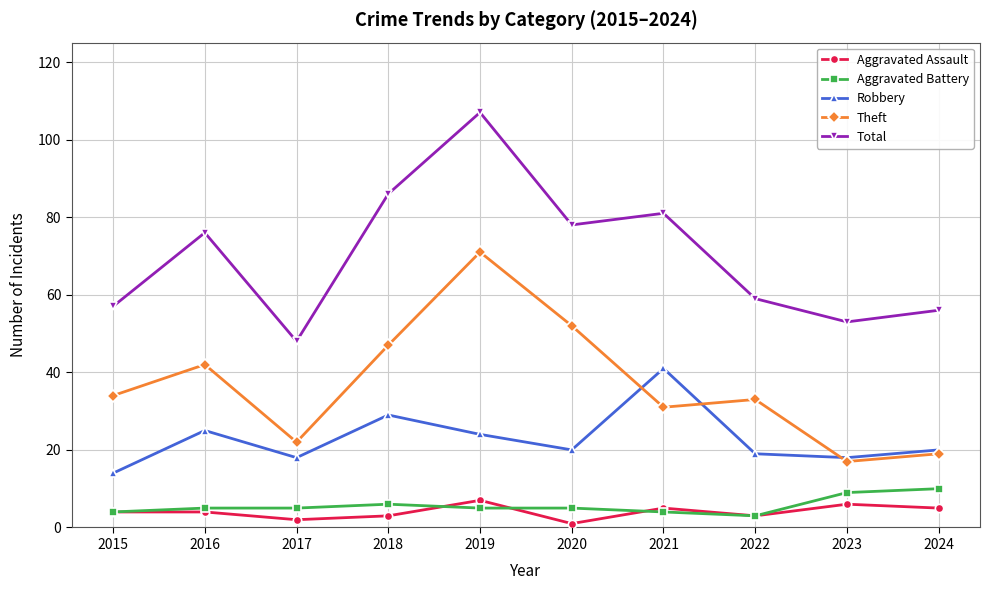

True or false: Robbery and Aggravated Battery cross at least once.

False